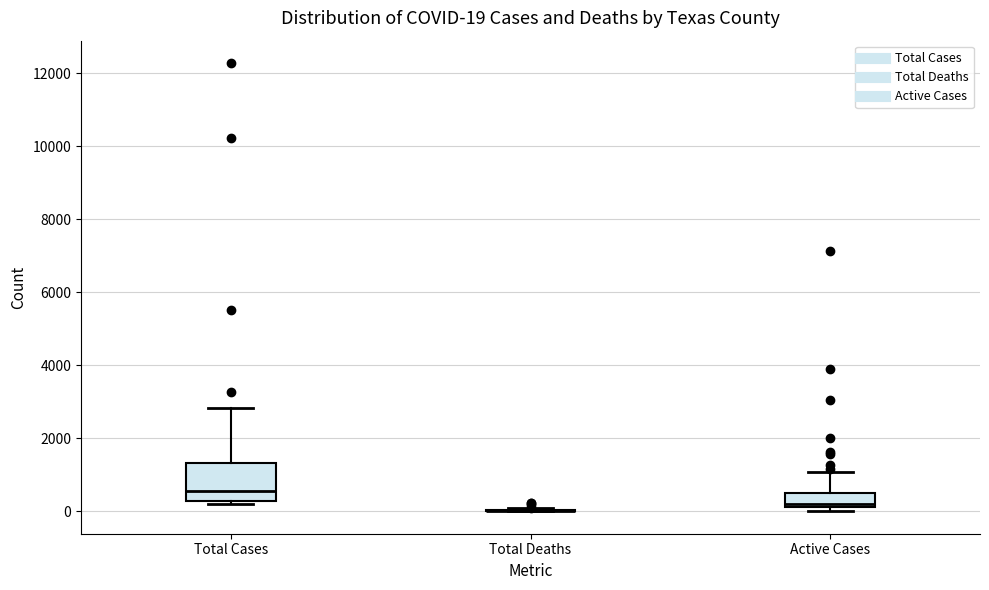

Comparing the boxes themselves (not the whiskers), which one is the tallest?

Total Cases